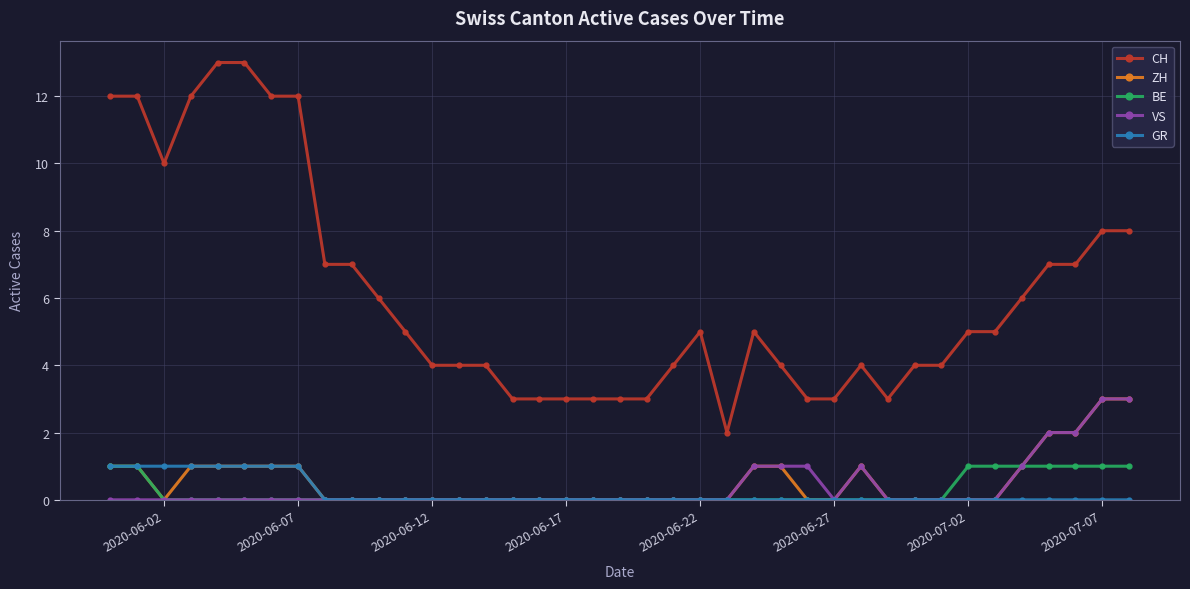

True or false: CH and GR intersect in this chart.

False